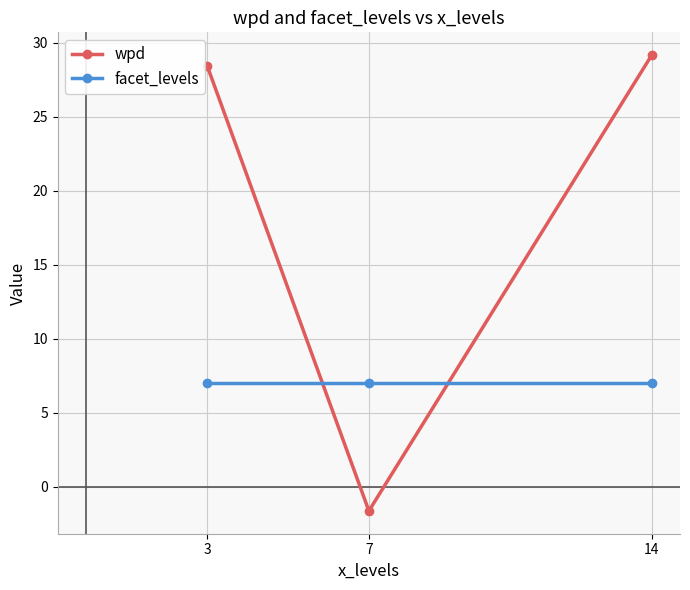

How many values in wpd are below zero?

1